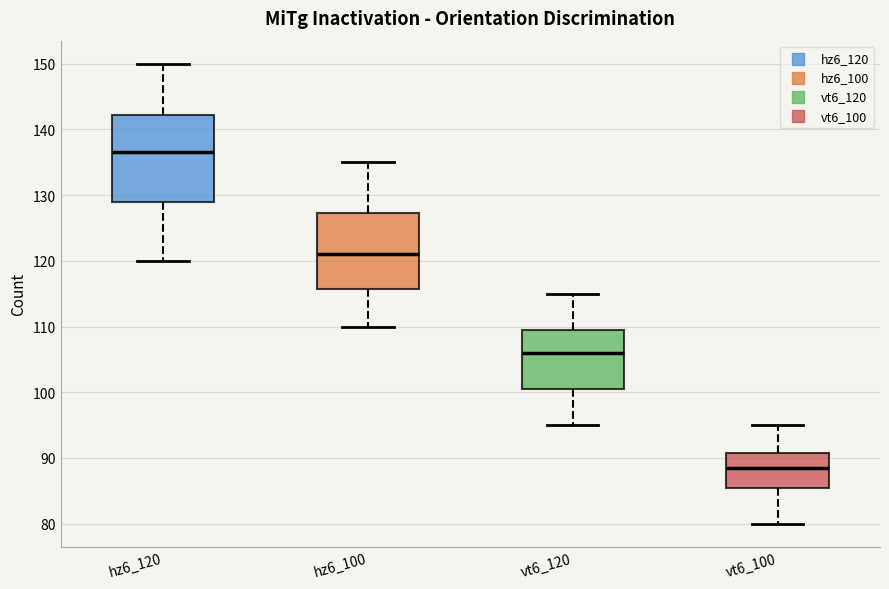

Which box has the highest median line?

hz6_120